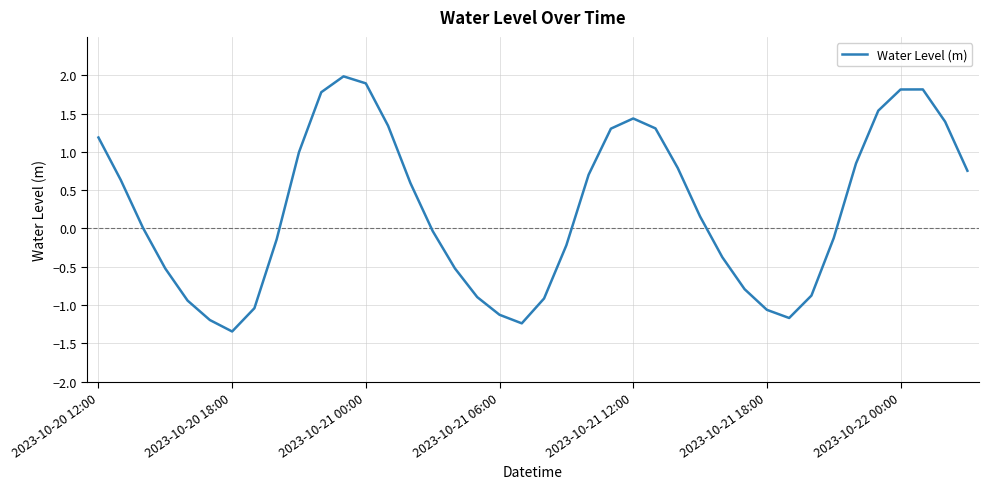

What is the greatest value displayed?

2.0